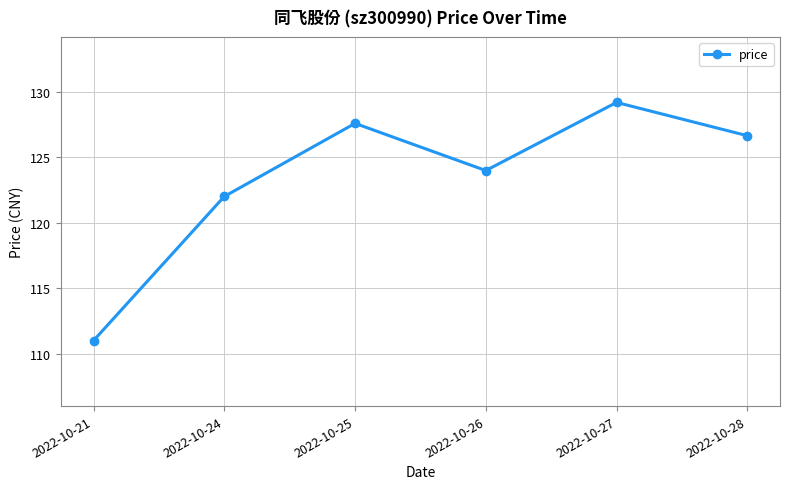

Count the number of values greater than 126.

3